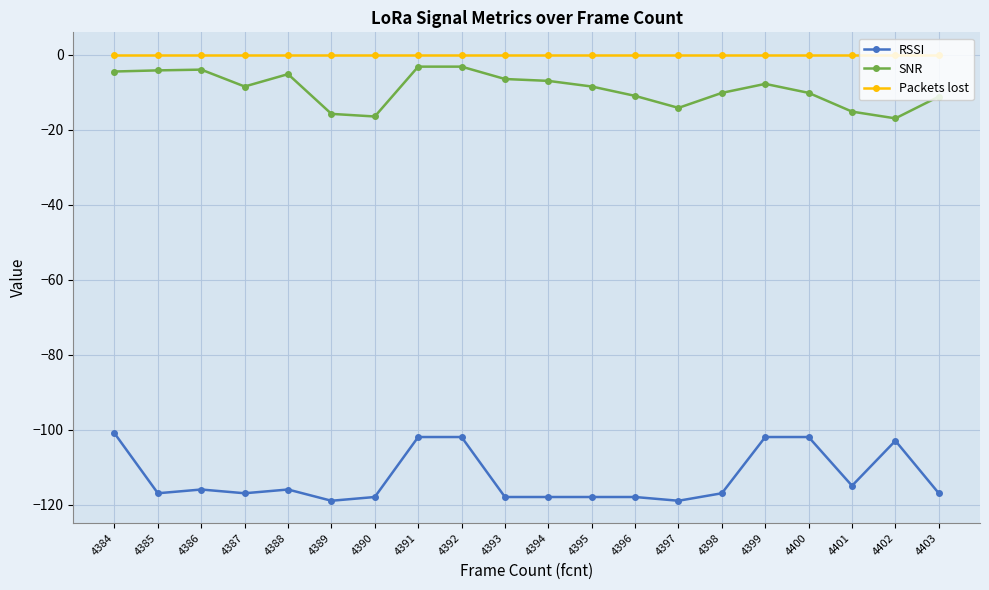

True or false: RSSI has a value of -149.4 at 4399.

False